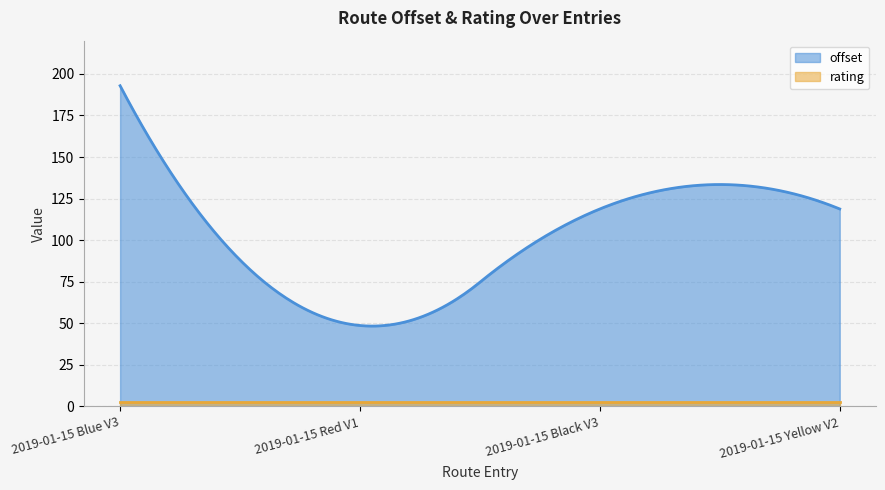

What is the difference between the offset values at 2019-01-15 Red V1 and 2019-01-15 Blue V3?

144.2